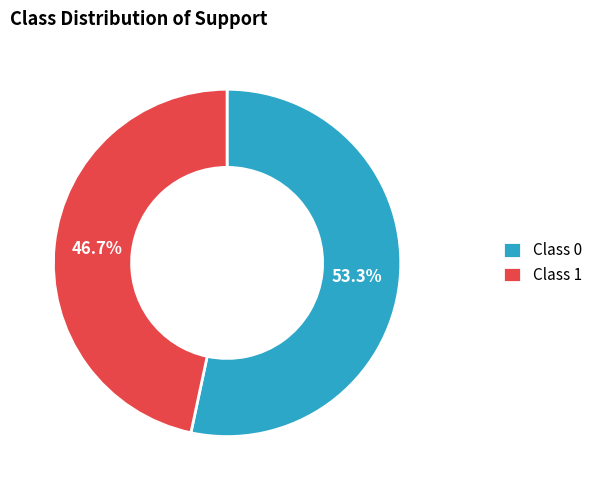

Rank the categories by value from lowest to highest.

Class 1, Class 0